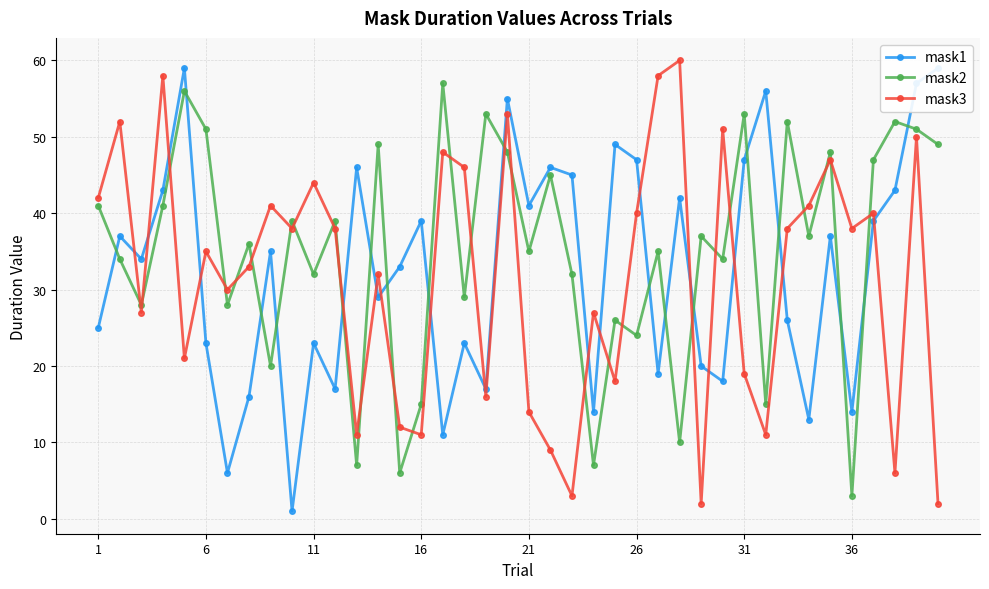

What is the total value across all series at 26?

109